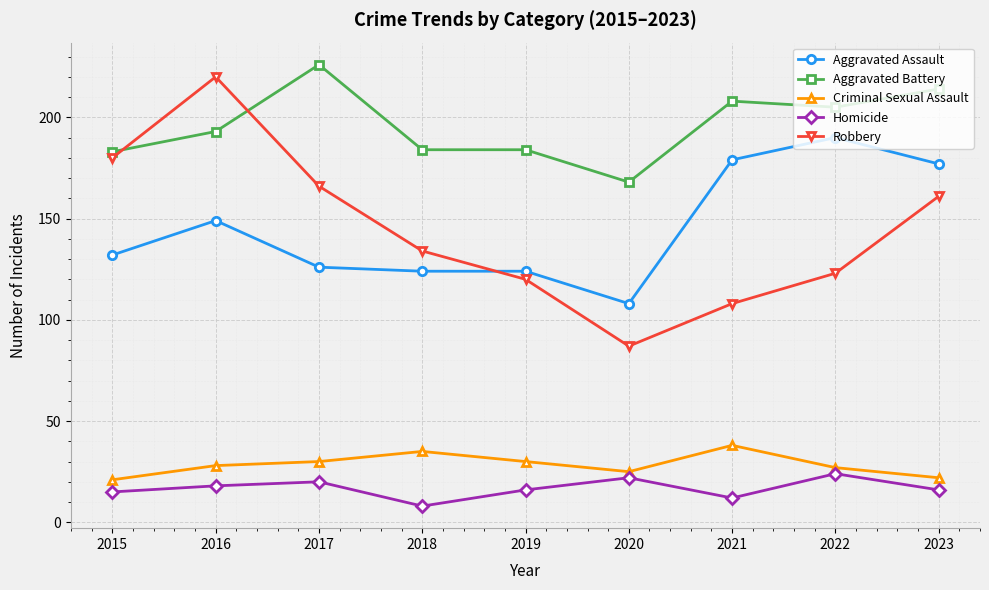

Reading left to right, what are all the values shown in this chart?

Aggravated Assault: 132	149	126	124	124	108	179	190	177
Aggravated Battery: 183	193	226	184	184	168	208	205	214
Criminal Sexual Assault: 21	28	30	35	30	25	38	27	22
Homicide: 15	18	20	8	16	22	12	24	16
Robbery: 180	220	166	134	120	87	108	123	161